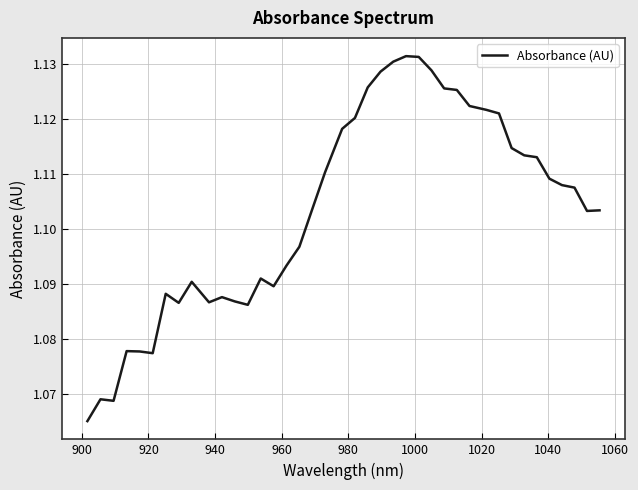

Does the chart have visible grid lines?

Yes